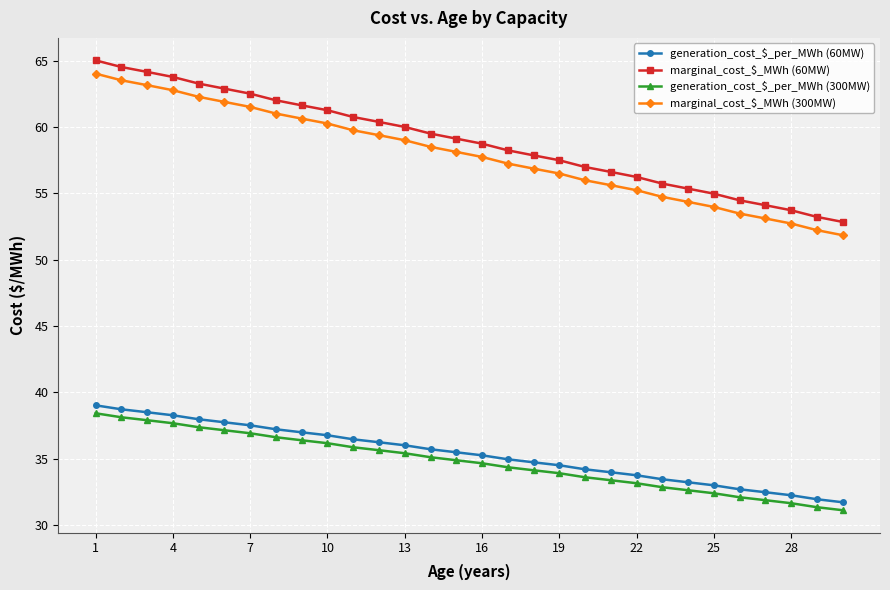

What is the minimum value for generation_cost_$_per_MWh (300MW)?

31.1